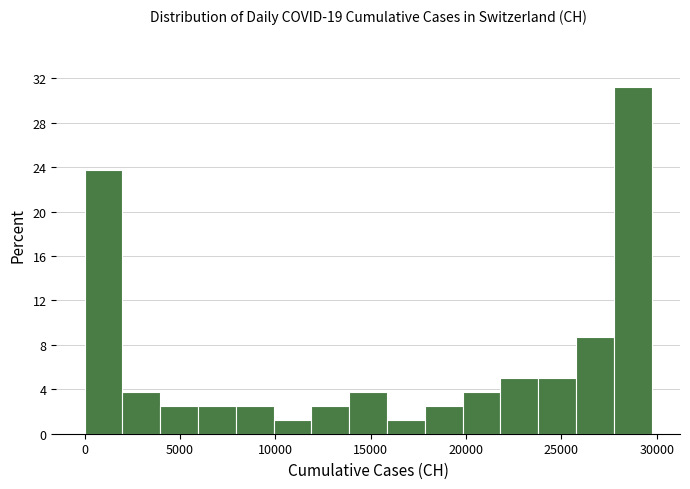

Around what value on the x-axis is the tallest bar? Give the approximate position of its centre, as read against the axis.

28500